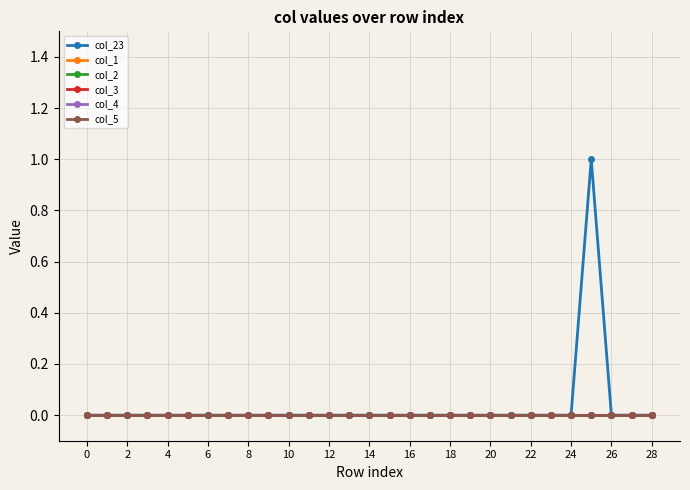

True or false: col_3 and col_5 intersect in this chart.

False